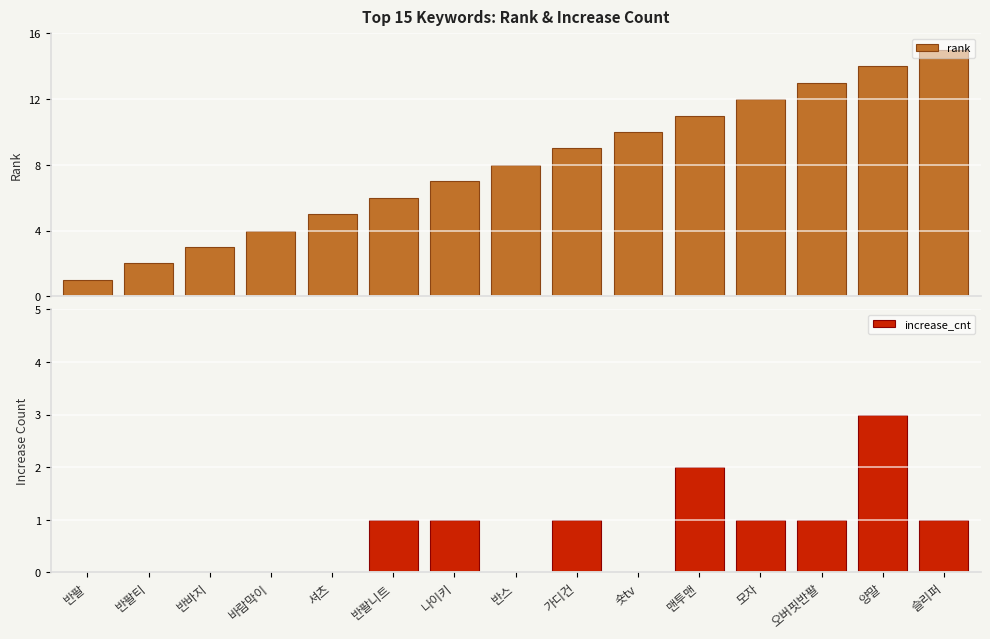

List the series in order of their overall mean, highest first.

rank, increase_cnt